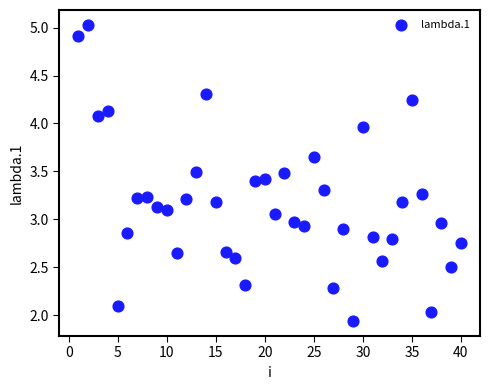

What is the range of X values (max minus min)?

39.0